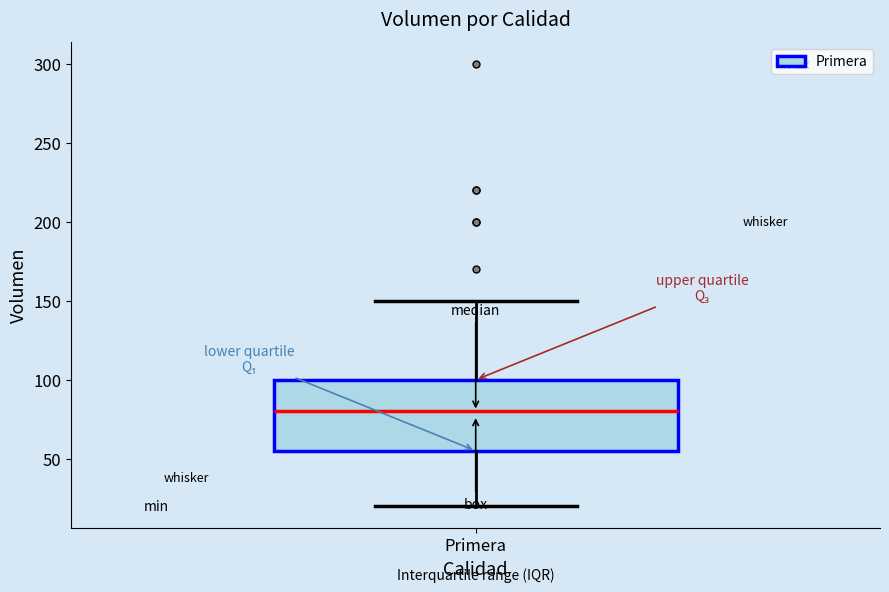

Where does the median line of the box for Primera sit on the y-axis? The values are not printed on the chart, so give them approximately, as read against the axis.

80